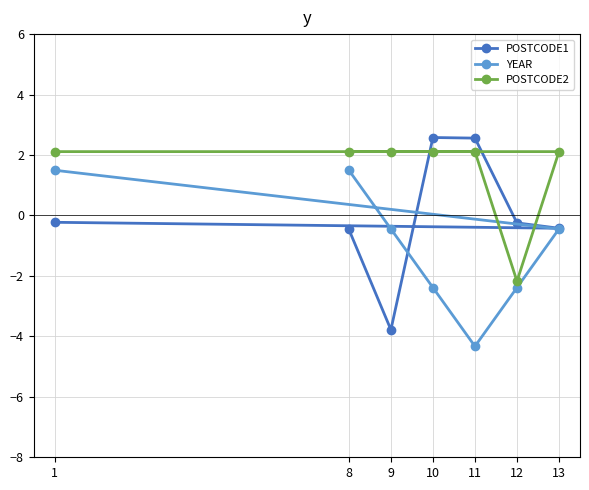

What is the approximate value of POSTCODE1 at 1?

-0.2